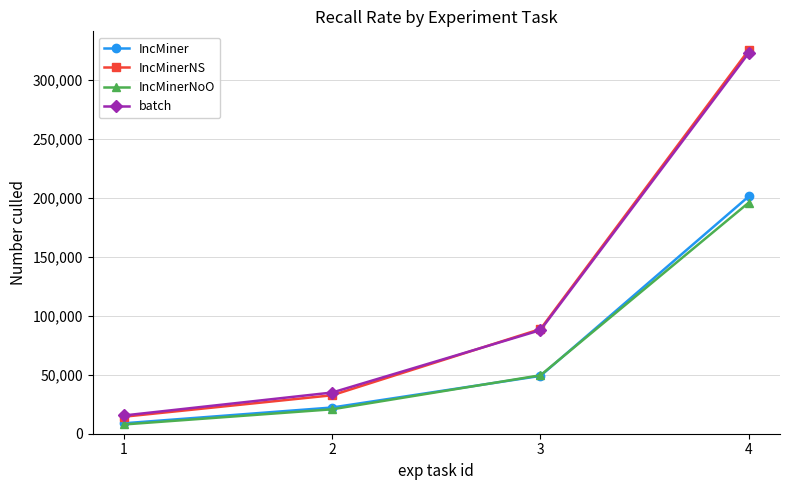

Rank the categories by batch value from highest to lowest.

4, 3, 2, 1